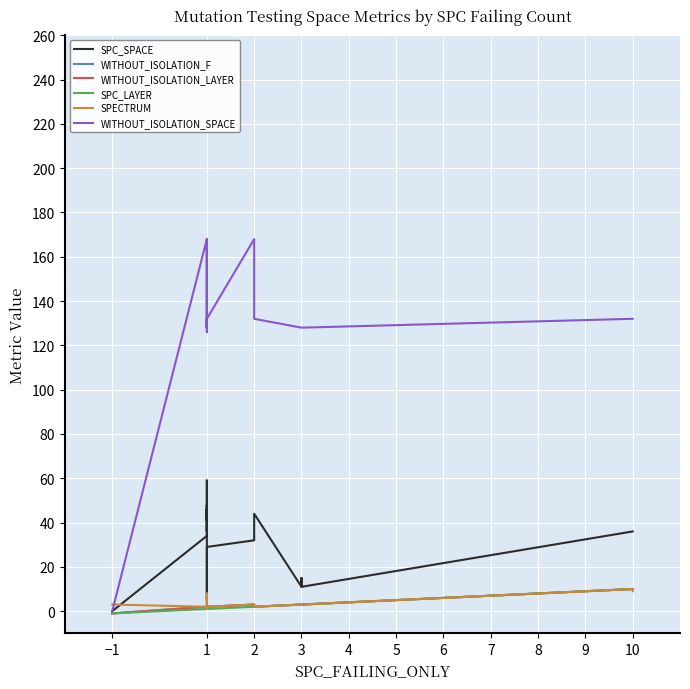

What is the difference between the maximum and minimum values in the WITHOUT_ISOLATION_SPACE series?

168